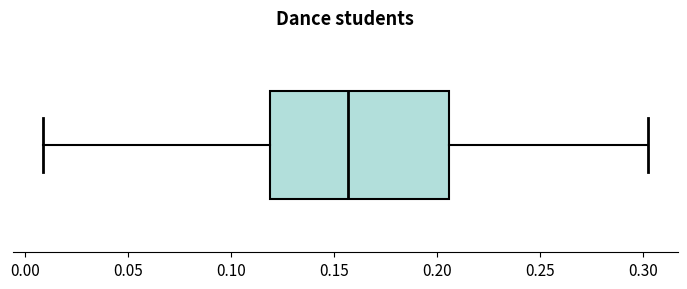

Read this box plot against the x-axis: the position of the median line, the range covered by the box, and the ends of both whiskers. The values are not printed on the chart, so give them approximately, as read against the axis.

median 0.155, box 0.120 to 0.205, whiskers 0.010 to 0.300